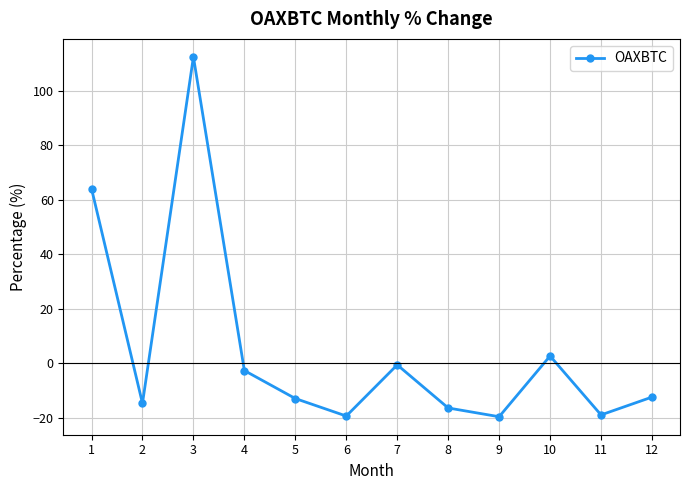

What is the difference between the second highest and second lowest values?

83.4